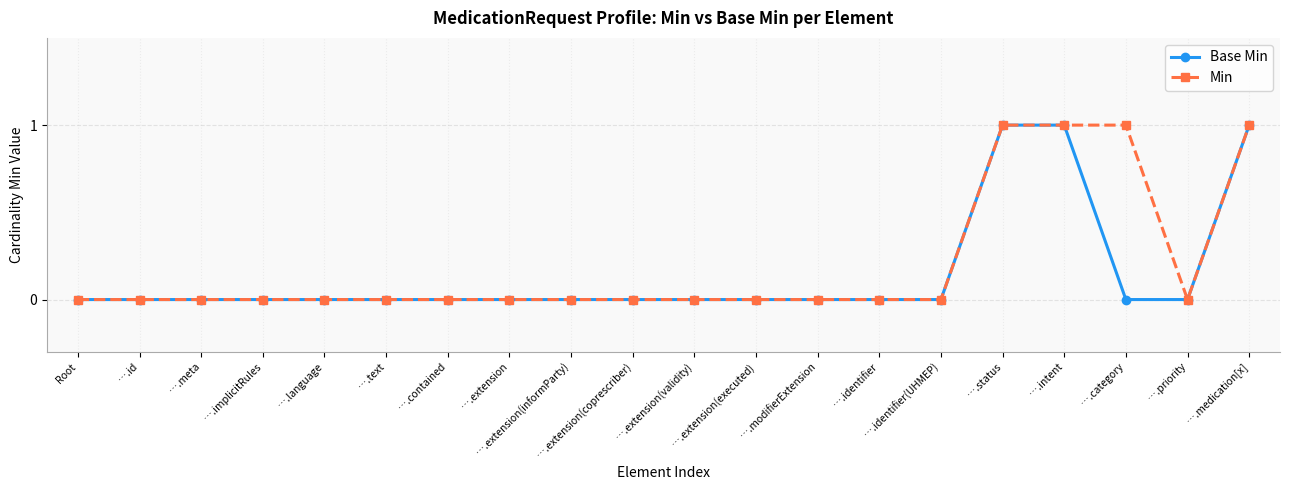

What position from the left is ….intent?

17